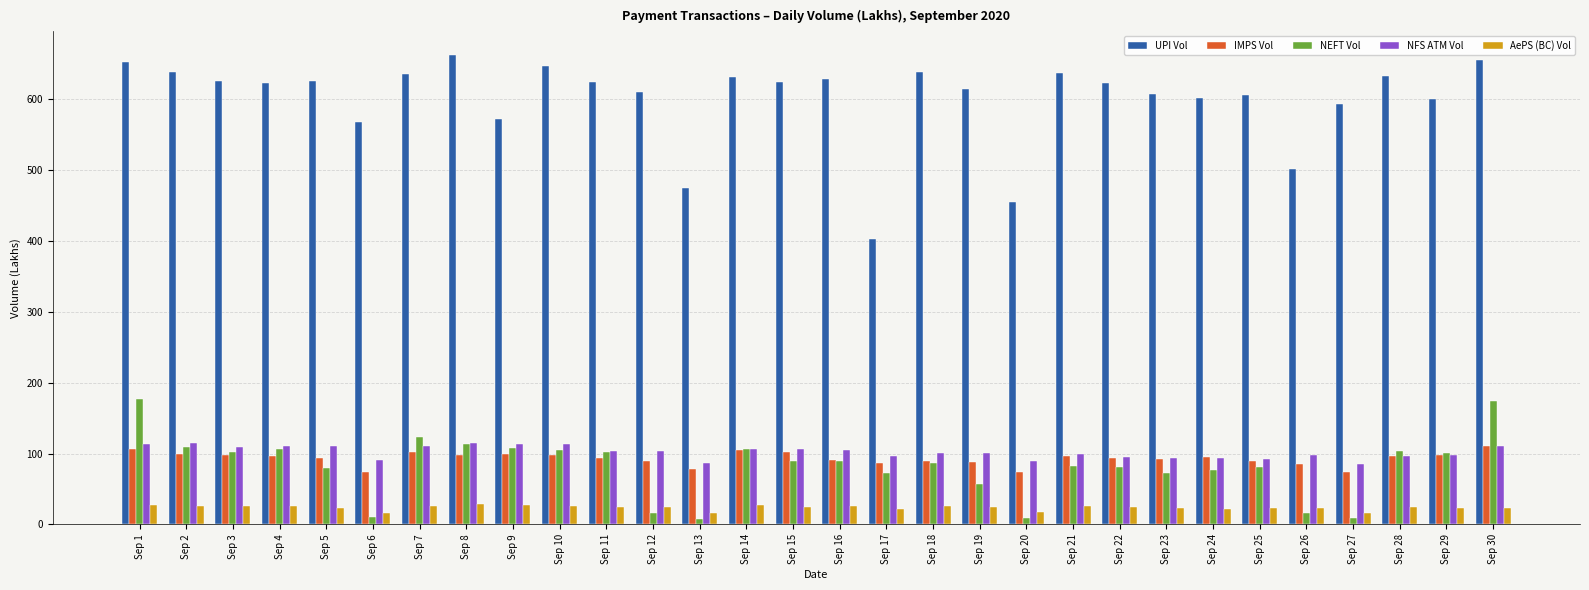

What is the spread (max minus min) of values at Sep 14?

604.3